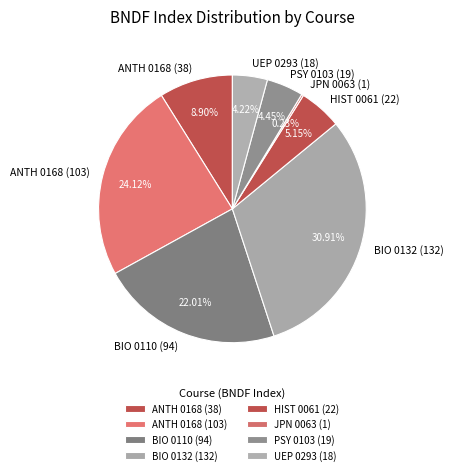

Do BIO 0132 (132) and ANTH 0168 (103) together represent more than half of the pie?

Yes